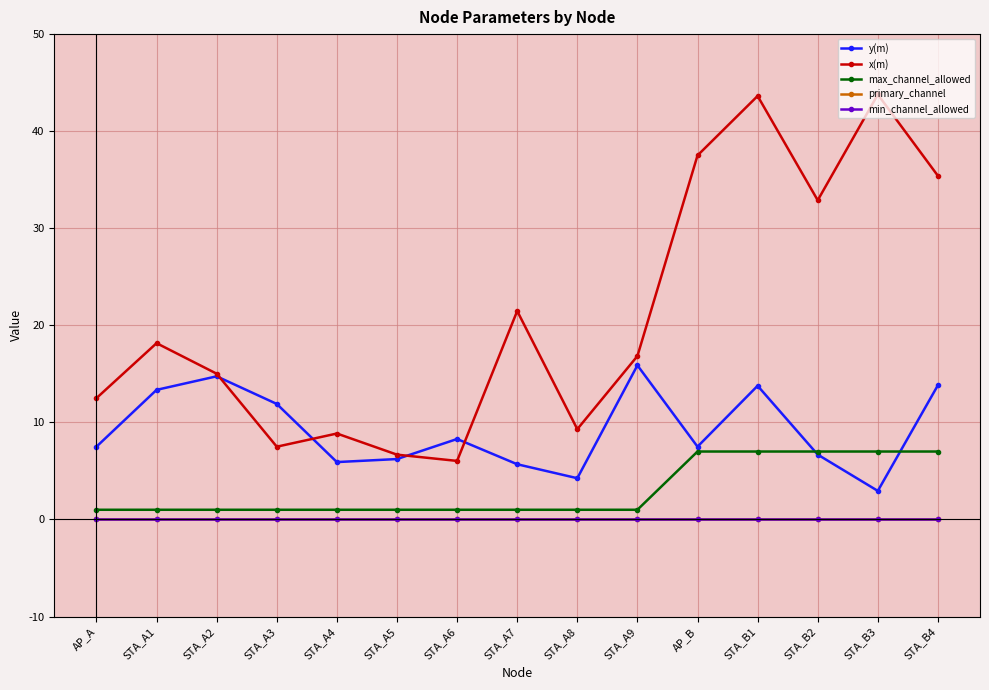

At which category does x(m) reach its first local valley?

STA_A3